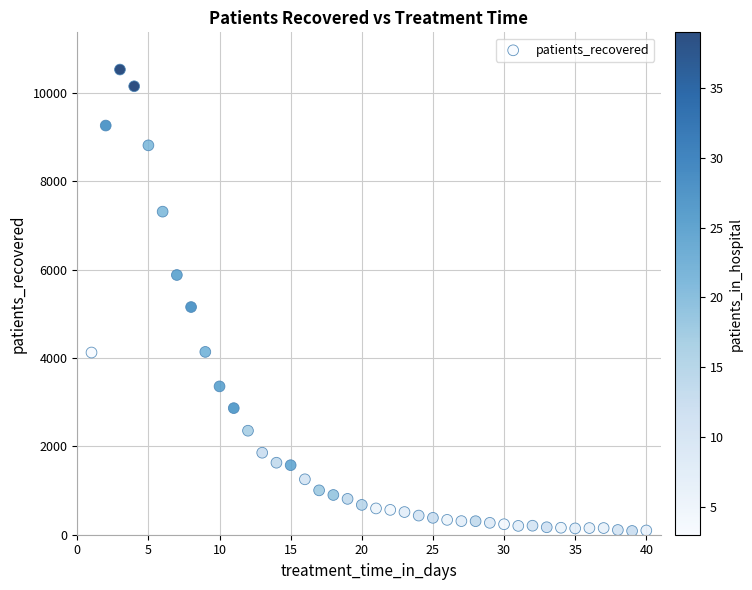

What Y value in the scatter plot is closest to 5304?

5151